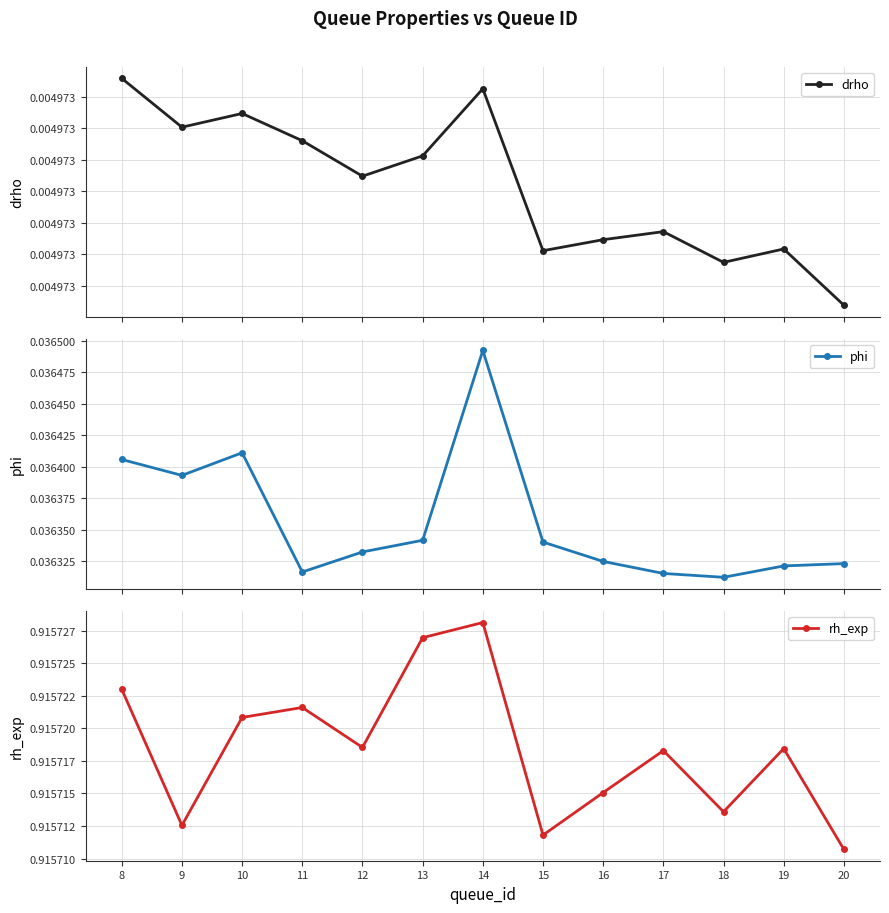

Reading right to left, list all the values displayed in this chart.

drho: 20=0.0	19=0.0	18=0.0	17=0.0	16=0.0	15=0.0	14=0.0	13=0.0	12=0.0	11=0.0	10=0.0	9=0.0	8=0.0
phi: 20=0.0	19=0.0	18=0.0	17=0.0	16=0.0	15=0.0	14=0.0	13=0.0	12=0.0	11=0.0	10=0.0	9=0.0	8=0.0
rh_exp: 20=0.9	19=0.9	18=0.9	17=0.9	16=0.9	15=0.9	14=0.9	13=0.9	12=0.9	11=0.9	10=0.9	9=0.9	8=0.9